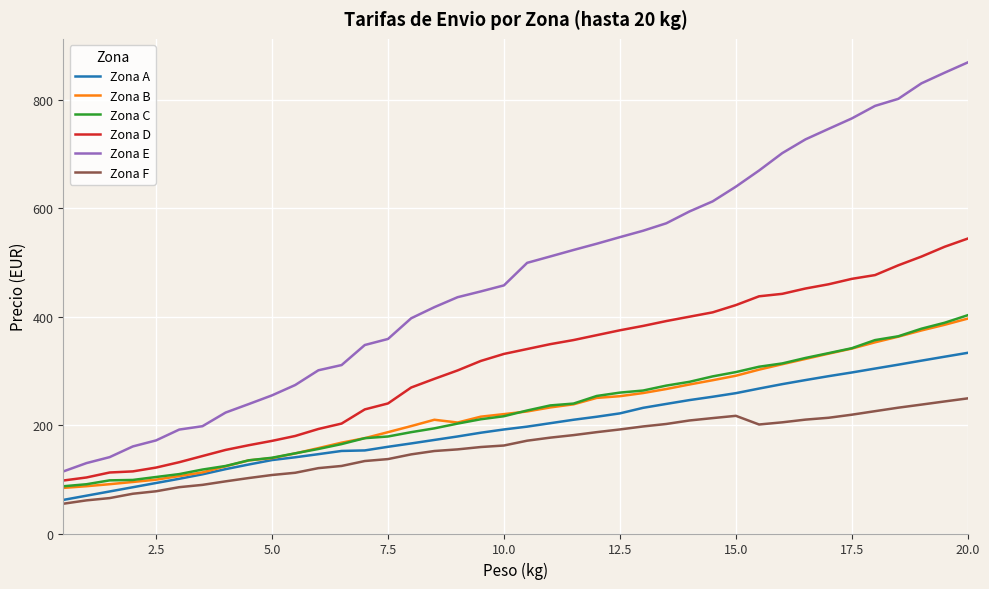

Which series has the largest total across all categories?

Zona E